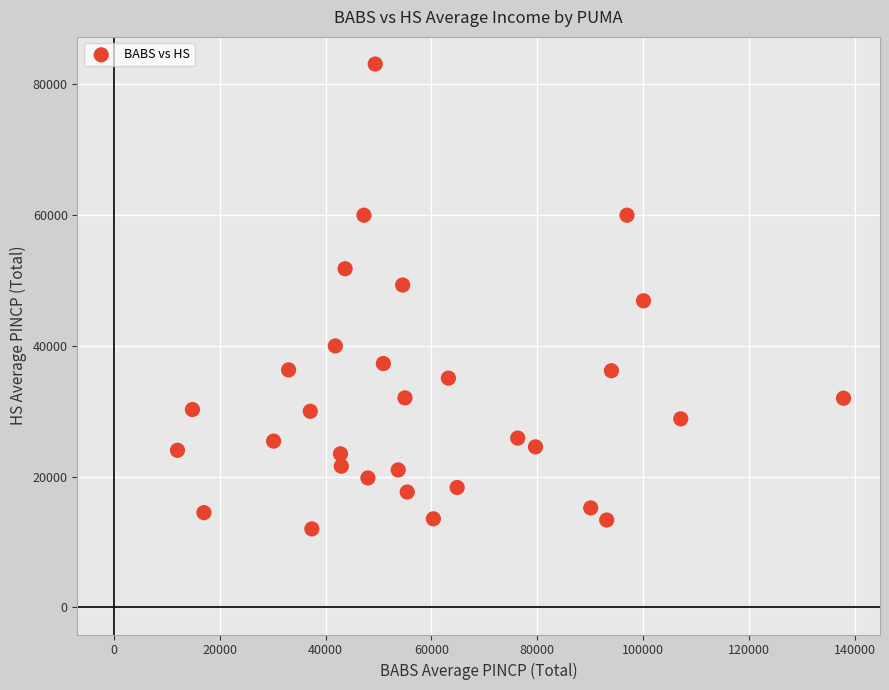

What is the range of Y values (max minus min)?

71126.3